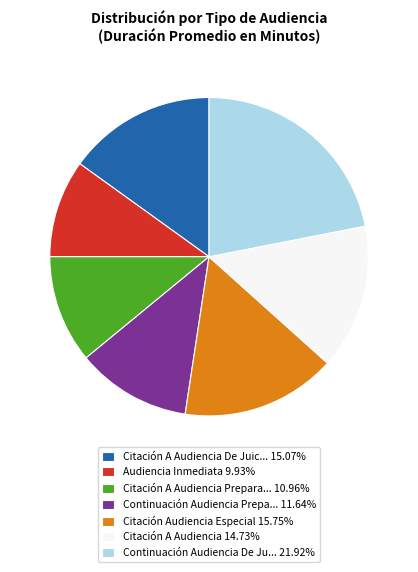

Does Citación Audiencia Especial 15.75% represent more than half of the total?

No